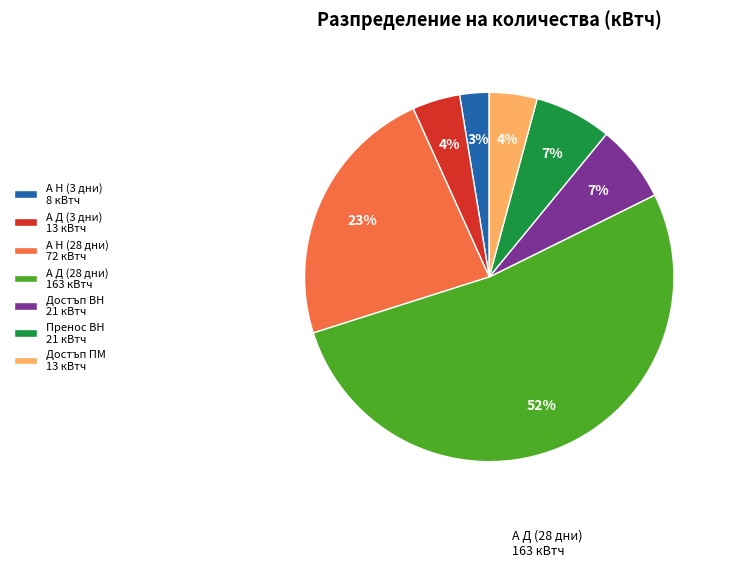

To the nearest percent, what is the average slice percentage?

14%